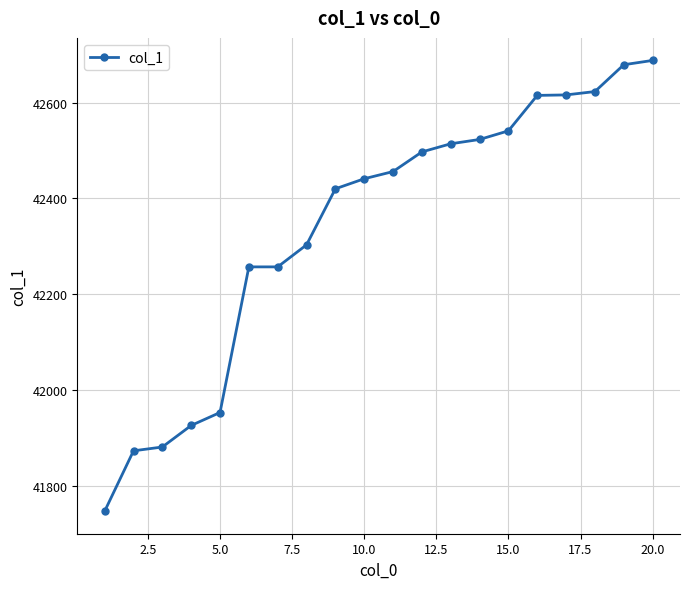

What is the difference between the second highest and second lowest values?

806